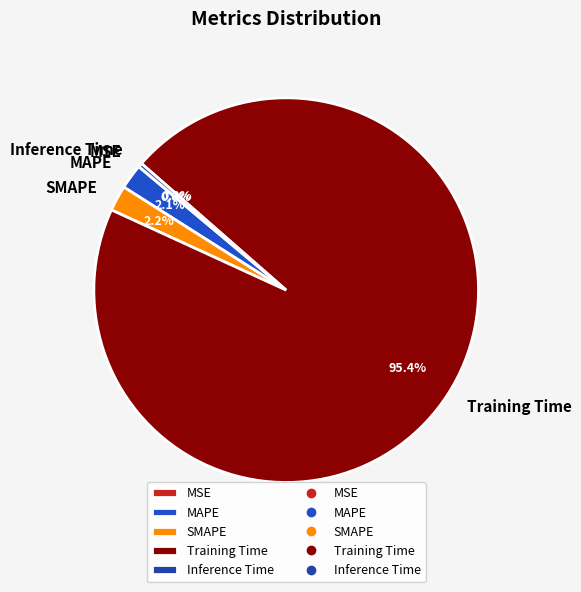

What is the total percentage of Training Time and SMAPE?

97.6%